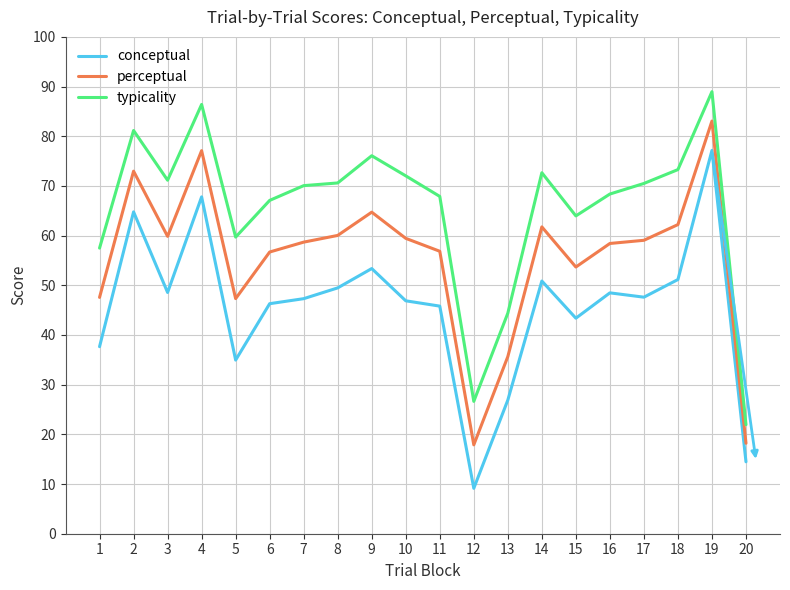

What is the average value of the perceptual series?

55.6